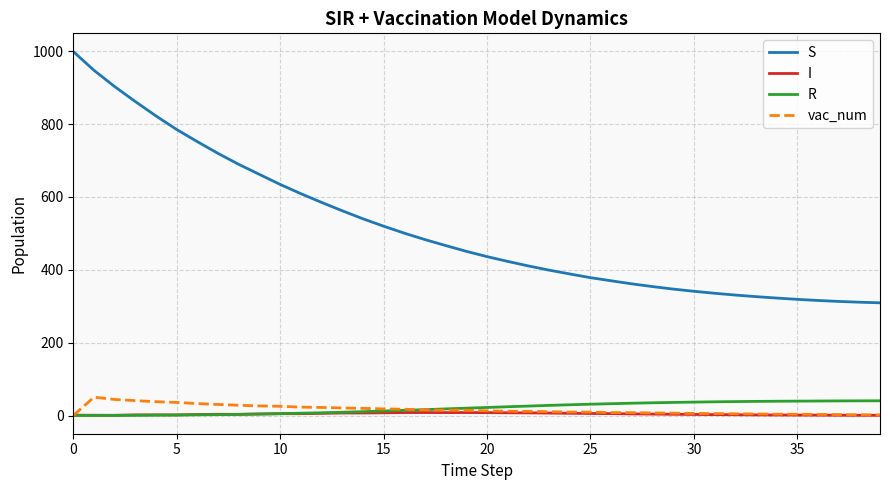

Which series has the widest spread of values?

S